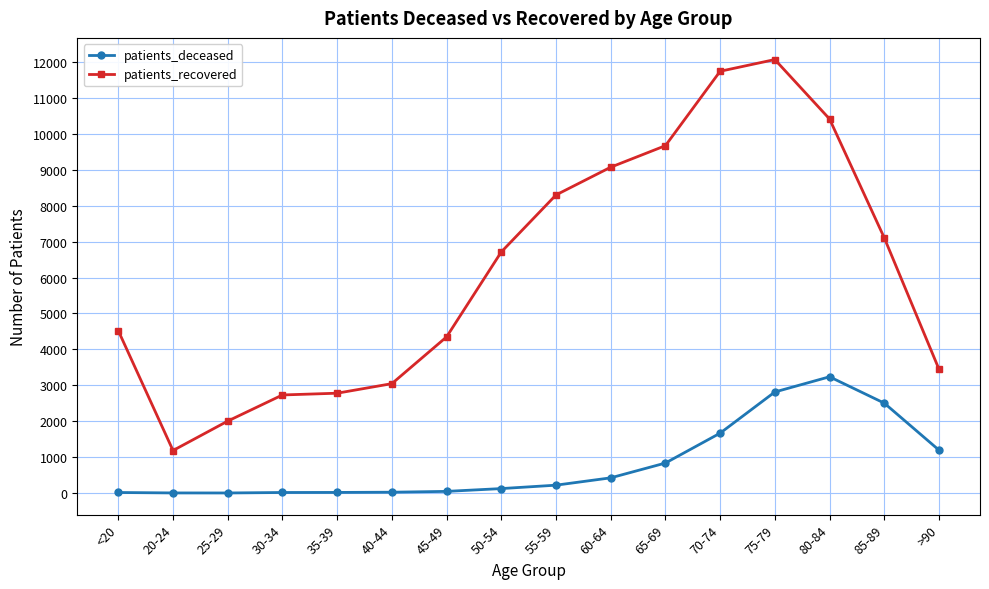

Rank the series at 65-69 from lowest to highest value.

patients_deceased, patients_recovered